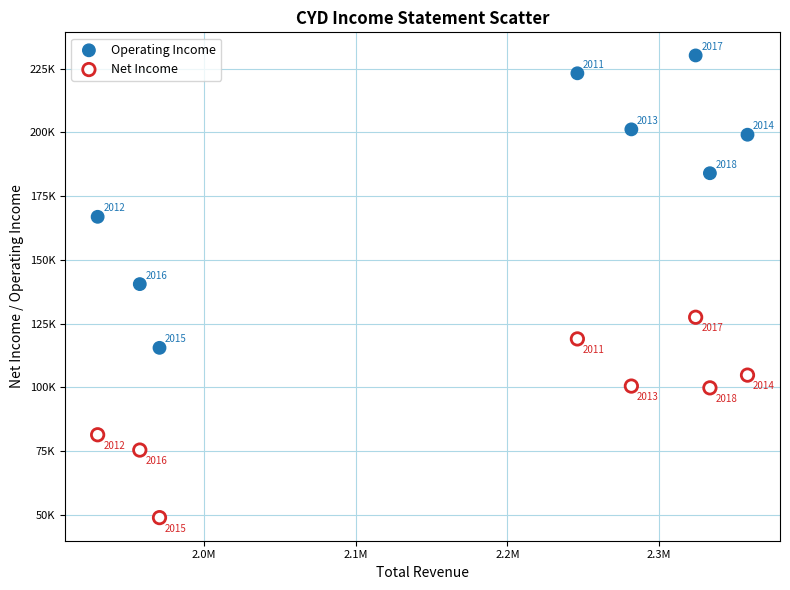

Which series reaches the maximum Y coordinate?

Operating Income